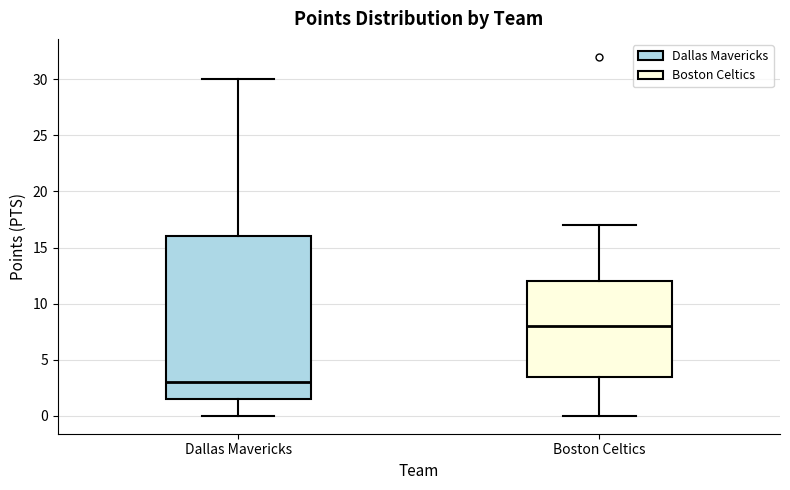

Reading left to right, read every box against the y-axis: the position of its median line, the range the box covers, and the ends of its whiskers. The values are not printed on the chart, so give them approximately, as read against the axis.

Dallas Mavericks: median 3.0, box 1.5 to 16.0, whiskers 0.0 to 30.0
Boston Celtics: median 8.0, box 3.5 to 12.0, whiskers 0.0 to 17.0